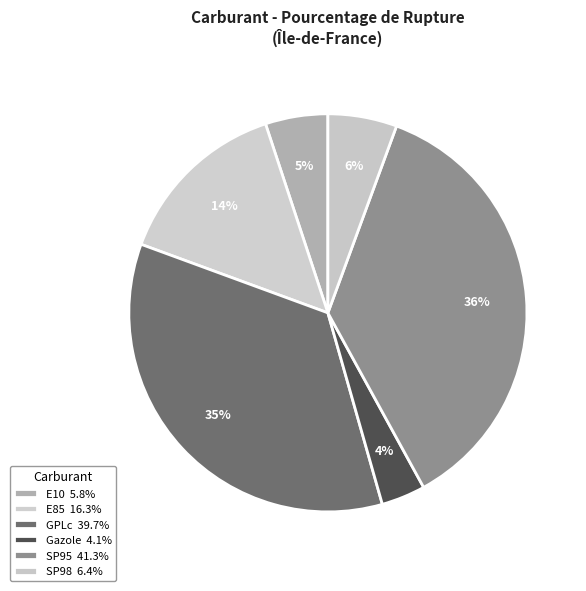

What portion of the pie excludes E10?

94.9%